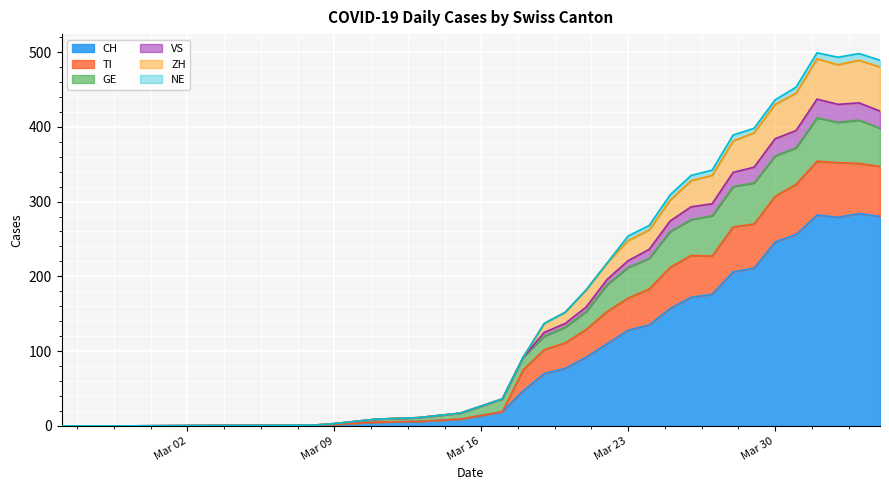

What are all the series names shown in the legend?

CH, TI, GE, VS, ZH, NE